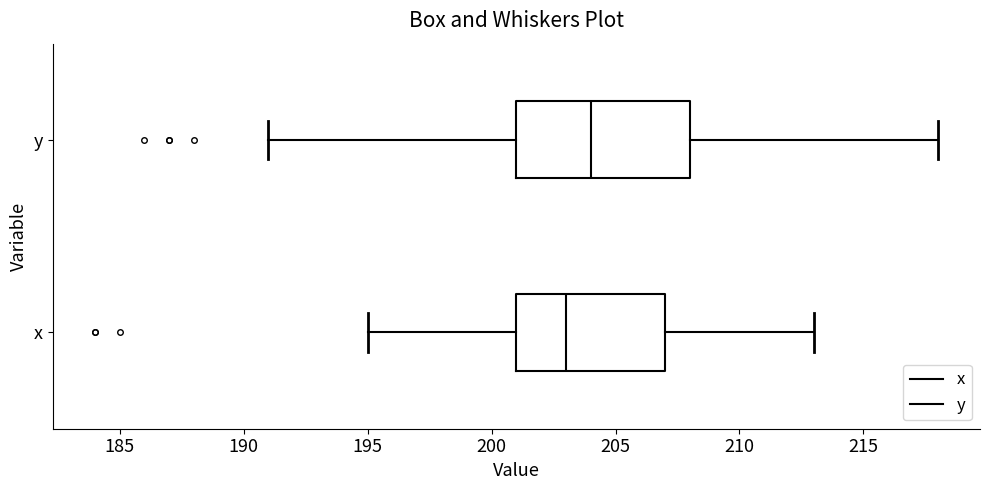

Where does the right whisker of the box for y end on the x-axis? The values are not printed on the chart, so give them approximately, as read against the axis.

218